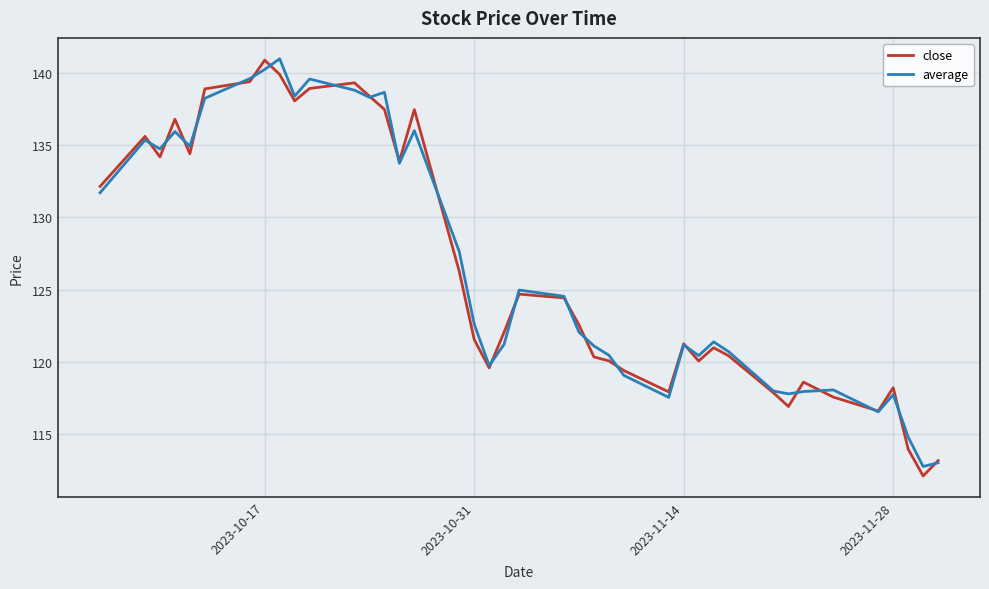

In average, how many points are lower than both neighbors (excluding endpoints)?

11